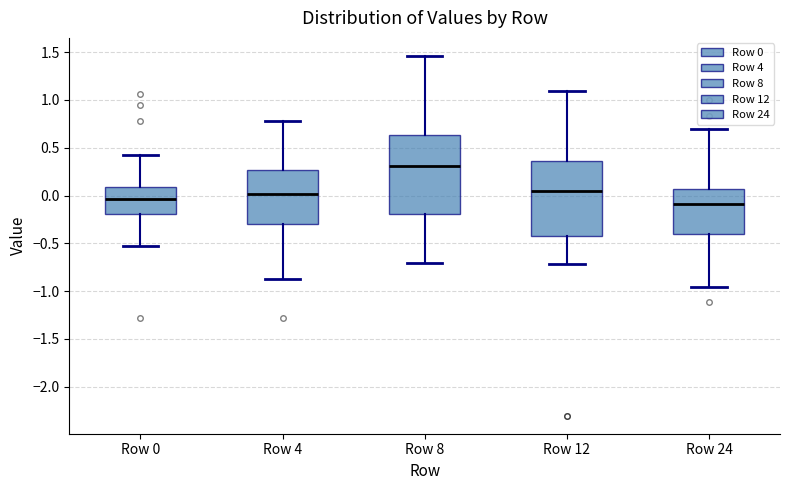

Where is the lower edge of the box for Row 4 on the y-axis? The values are not printed on the chart, so give them approximately, as read against the axis.

-0.30